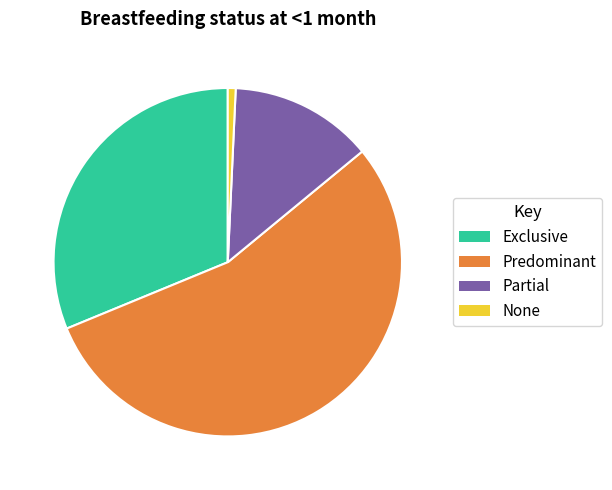

Does any single category account for the majority?

Yes